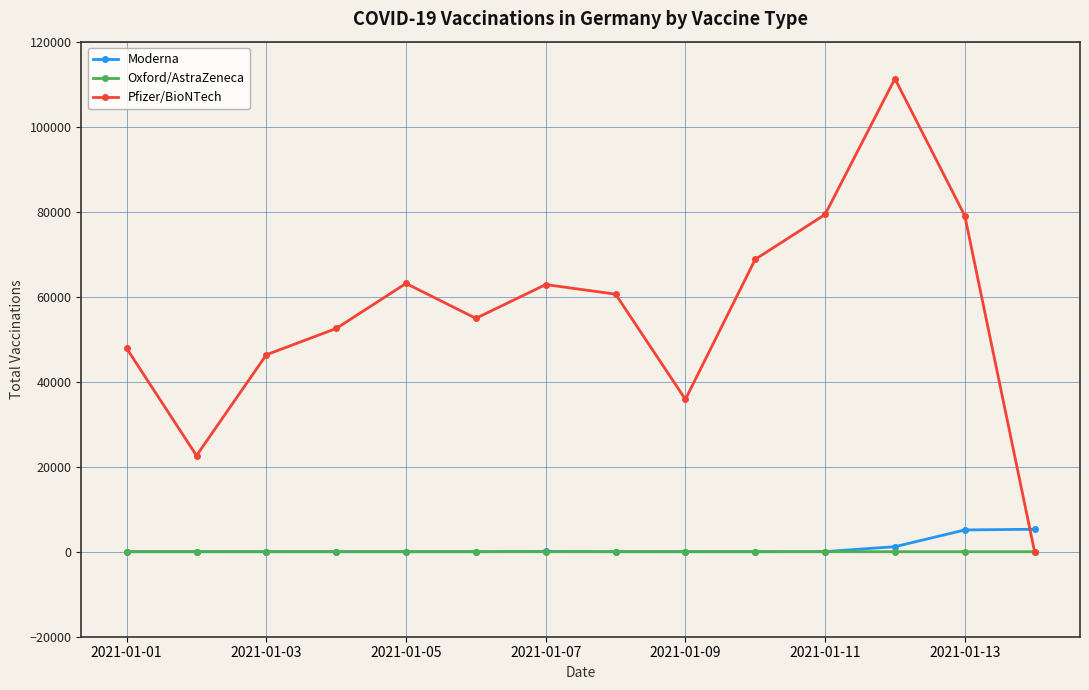

True or false: Pfizer/BioNTech has more than 0 interior local peaks.

True